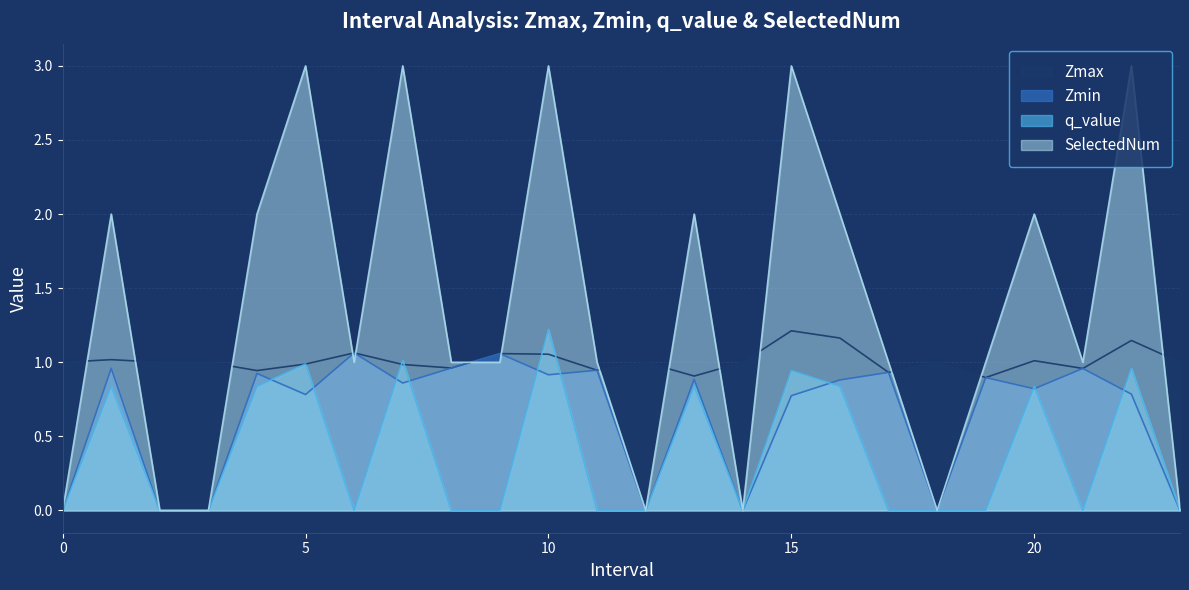

At which category does Zmin reach its first local valley?

5